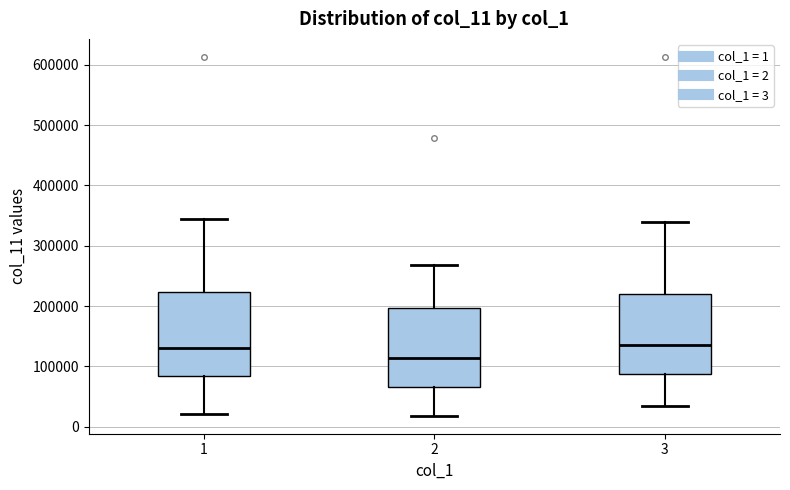

Where is the lower edge of the box at x = 3 on the y-axis? The values are not printed on the chart, so give them approximately, as read against the axis.

90000